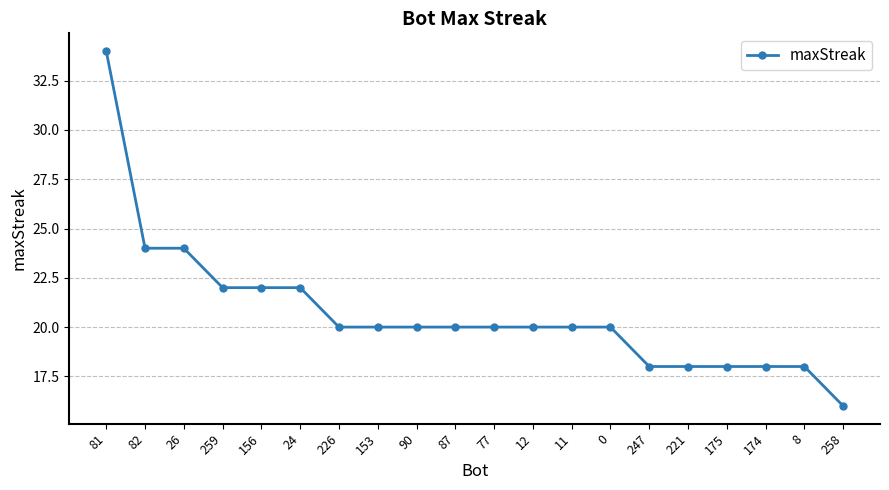

What is the approximate value at 175, to the nearest 5?

20